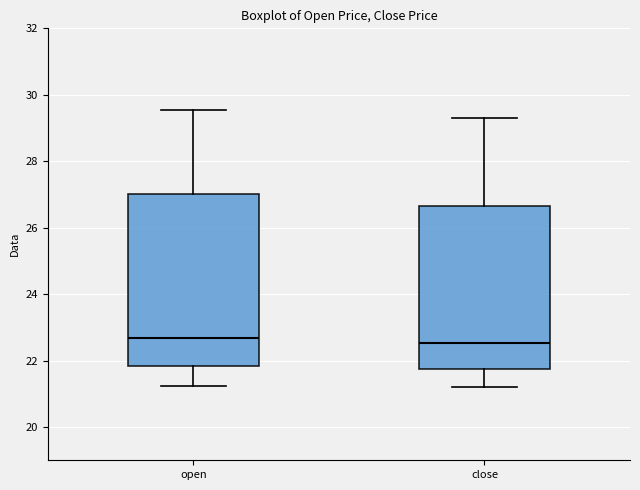

Reading left to right, transcribe this box plot: for each box, give where its median line is, the range the box spans, and where its two whiskers end, as read against the y-axis. The values are not printed on the chart, so give them approximately, as read against the axis.

open: median 22.6, box 21.8 to 27.0, whiskers 21.2 to 29.6
close: median 22.6, box 21.8 to 26.6, whiskers 21.2 to 29.4